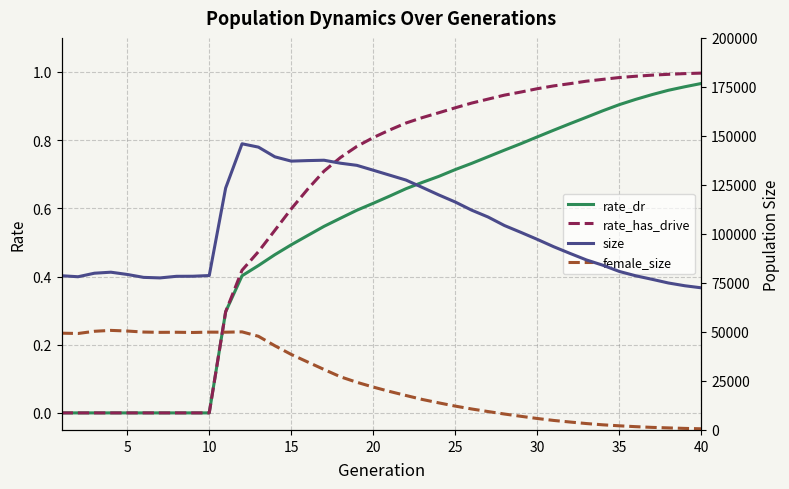

Reading right to left, extract all data points from this chart.

rate_dr: 1.0	1.0	0.9	0.9	0.9	0.9	0.9	0.9	0.8	0.8	0.8	0.8	0.8	0.8	0.7	0.7	0.7	0.7	0.7	0.6	0.6	0.6	0.6	0.5	0.5	0.5	0.5	0.4	0.4	0.3	0.0	0.0	0.0	0.0	0.0	0.0	0.0	0.0	0.0	0.0
rate_has_drive: 1.0	1.0	1.0	1.0	1.0	1.0	1.0	1.0	1.0	1.0	1.0	0.9	0.9	0.9	0.9	0.9	0.9	0.9	0.9	0.8	0.8	0.8	0.7	0.7	0.7	0.6	0.5	0.5	0.4	0.3	0.0	0.0	0.0	0.0	0.0	0.0	0.0	0.0	0.0	0.0
size: 72505.0	73558.0	74964.0	76846.0	78651.0	80869.0	84029.0	86728.0	90055.0	93482.0	97231.0	100803.0	104284.0	108629.0	112125.0	116280.0	119877.0	123692.0	127462.0	129979.0	132494.0	134985.0	136072.0	137589.0	137406.0	137135.0	139336.0	144273.0	145983.0	123385.0	78764.0	78407.0	78372.0	77558.0	77829.0	79318.0	80471.0	79956.0	78154.0	78663.0
female_size: 592.0	786.0	1041.0	1309.0	1673.0	2109.0	2615.0	3263.0	4038.0	4853.0	5846.0	6965.0	8119.0	9388.0	10697.0	12162.0	13811.0	15538.0	17567.0	19640.0	21872.0	24318.0	27119.0	30846.0	34672.0	38518.0	42953.0	47773.0	50034.0	49862.0	49901.0	49717.0	49836.0	49785.0	49938.0	50457.0	50787.0	50332.0	49200.0	49366.0